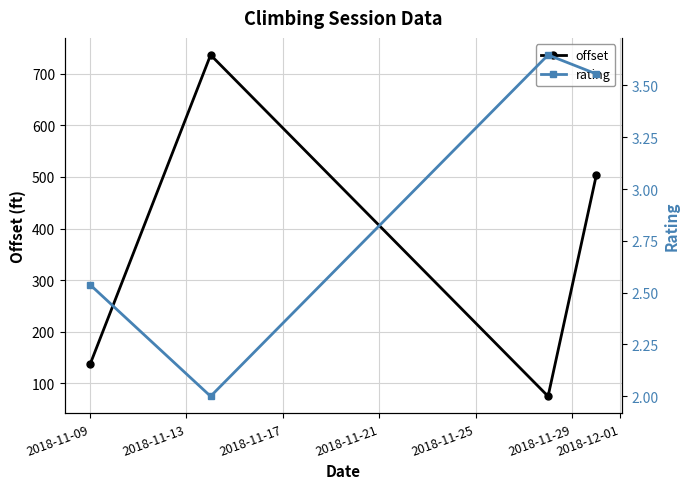

What is the value of the offset point at the 2nd from the left?

736.4